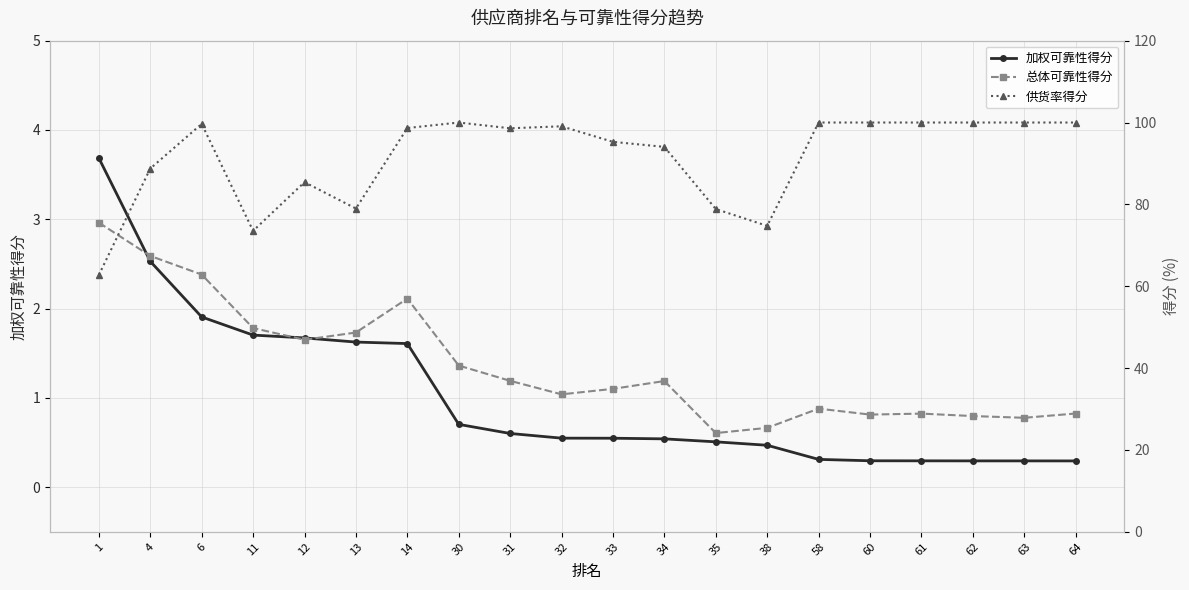

List the labels in order of 供货率得分 value, smallest first.

1, 11, 38, 35, 13, 12, 4, 34, 33, 31, 14, 32, 6, 30, 58, 60, 61, 62, 63, 64